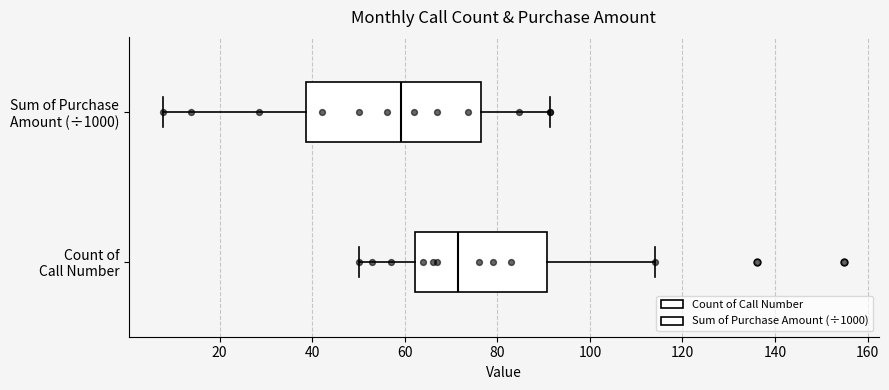

Reading bottom to top, read every box against the x-axis: the position of its median line, the range the box covers, and the ends of its whiskers. The values are not printed on the chart, so give them approximately, as read against the axis.

Count of Call Number: median 72, box 62 to 90, whiskers 50 to 114
Sum of Purchase Amount (÷1000): median 60, box 38 to 76, whiskers 8 to 92